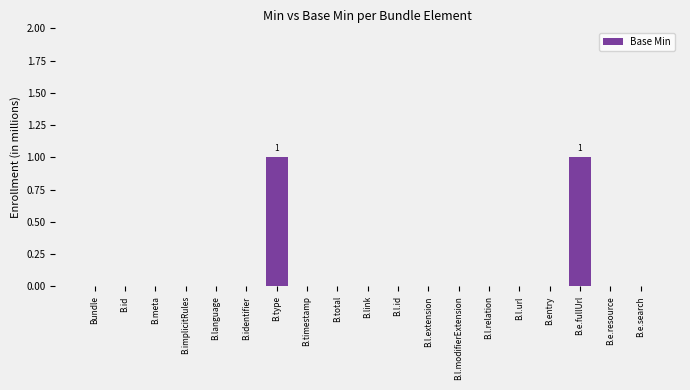

True or false: the data shows 0 at B.entry.

True